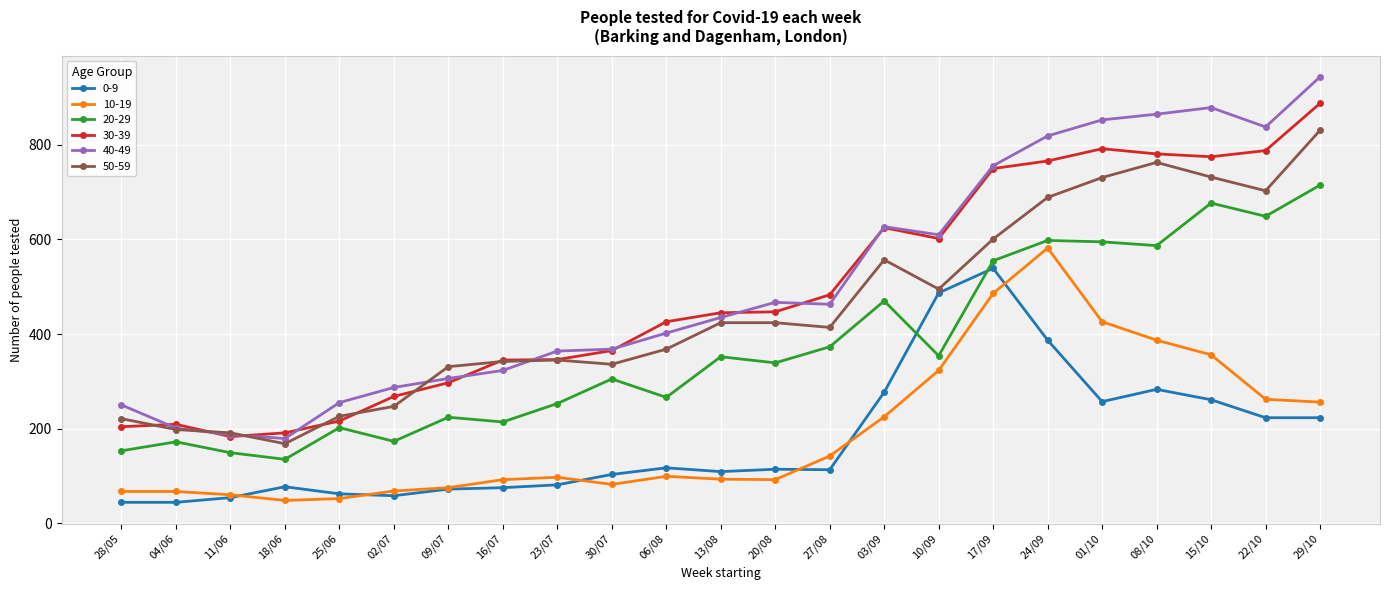

After their last crossing, which series has the higher values: 0-9 or 10-19?

10-19